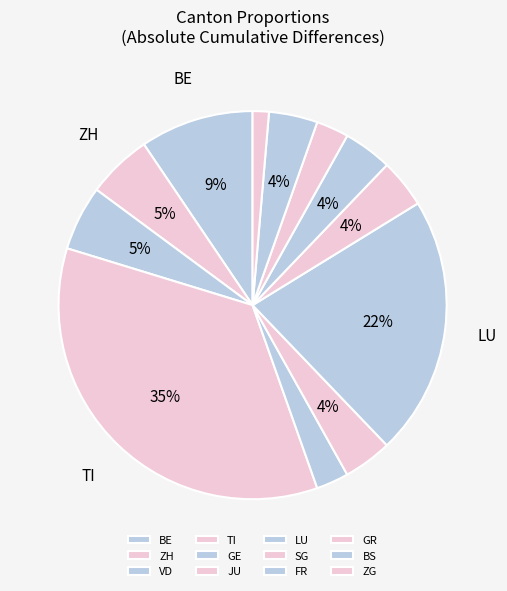

Do BE and ZG together represent more than half of the pie?

No